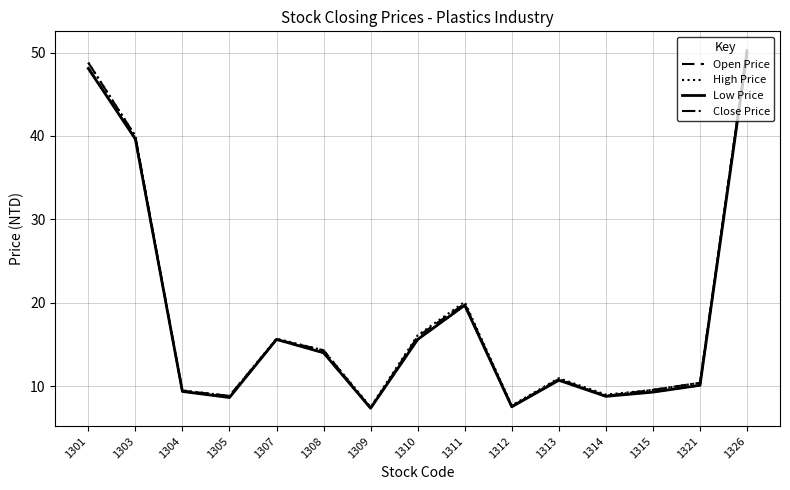

How many lines are shown in the chart?

4